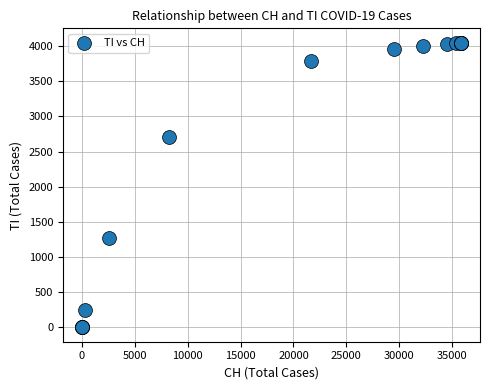

What Y value in the scatter plot is closest to 2024?

2710